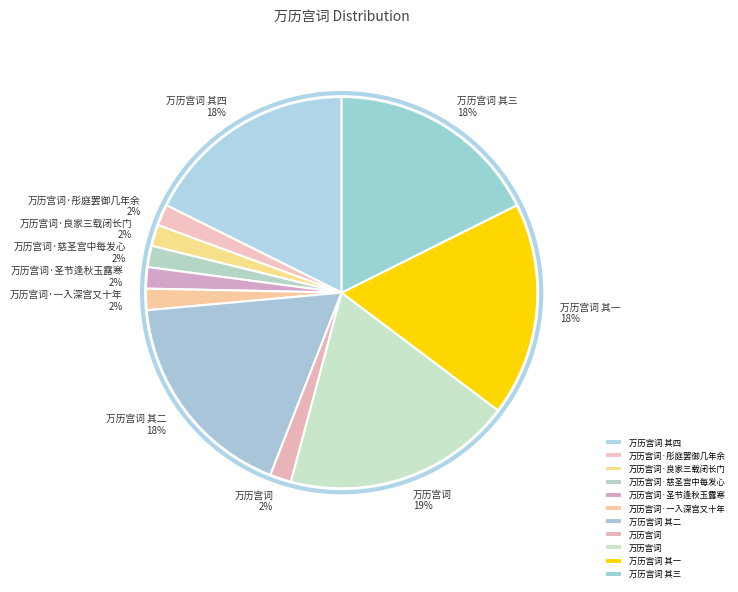

Which category has the smallest portion of the pie?

万历宫词